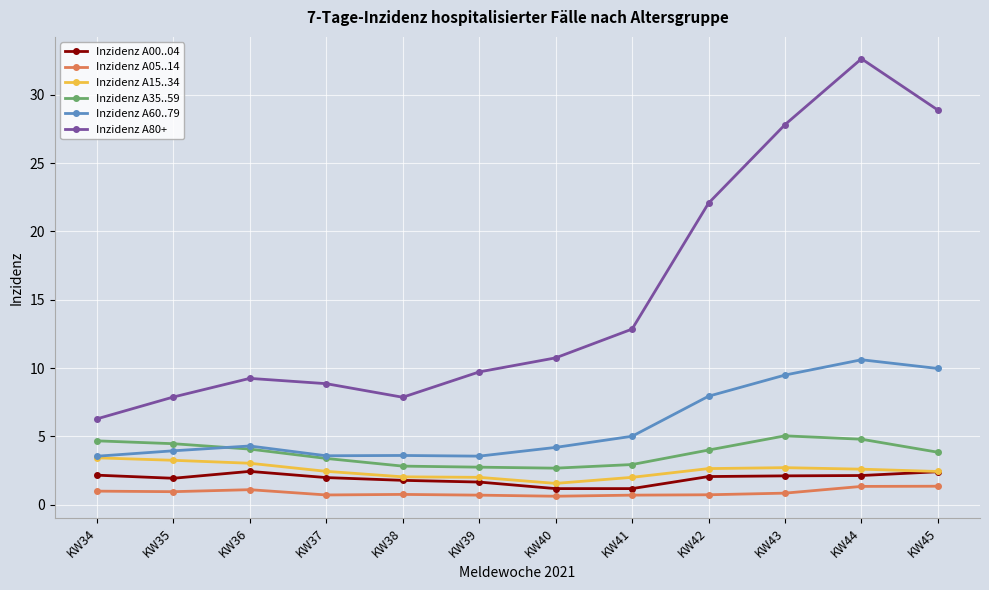

What is the difference between the second highest and second lowest values in the Inzidenz A60..79 series?

6.4